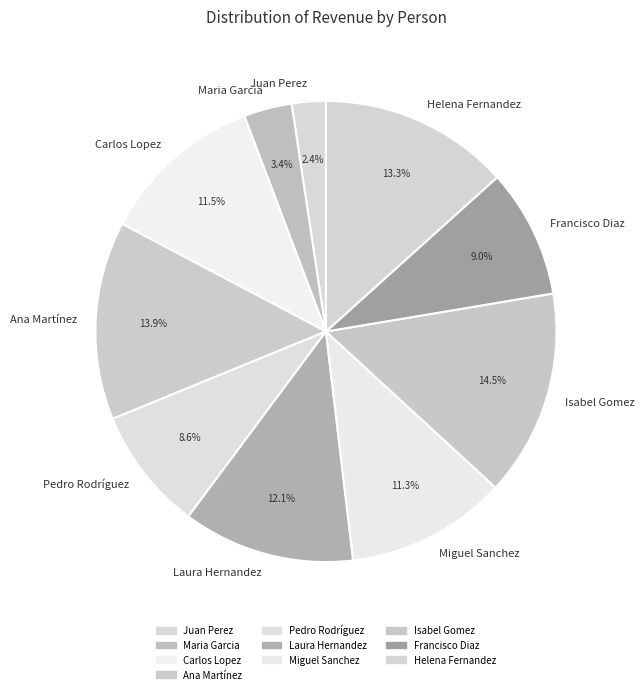

Which category has the biggest portion of the pie?

Isabel Gomez